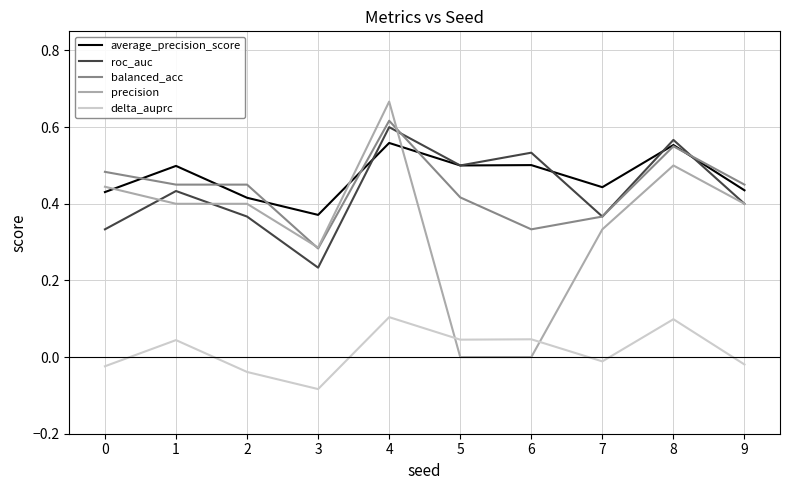

Is it true that delta_auprc equals 0.1 at 4?

True